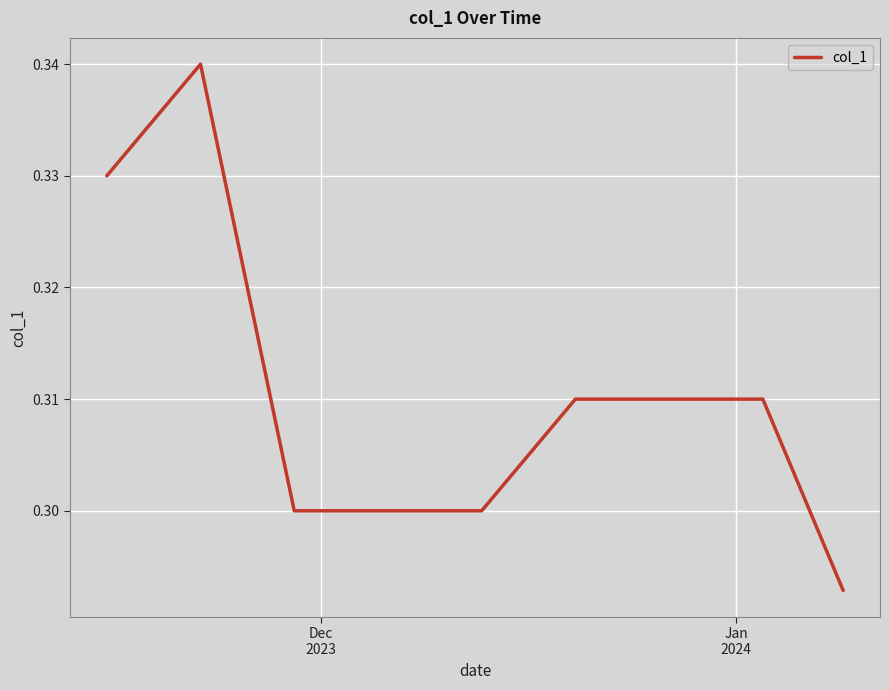

Does the chart have visible grid lines?

Yes